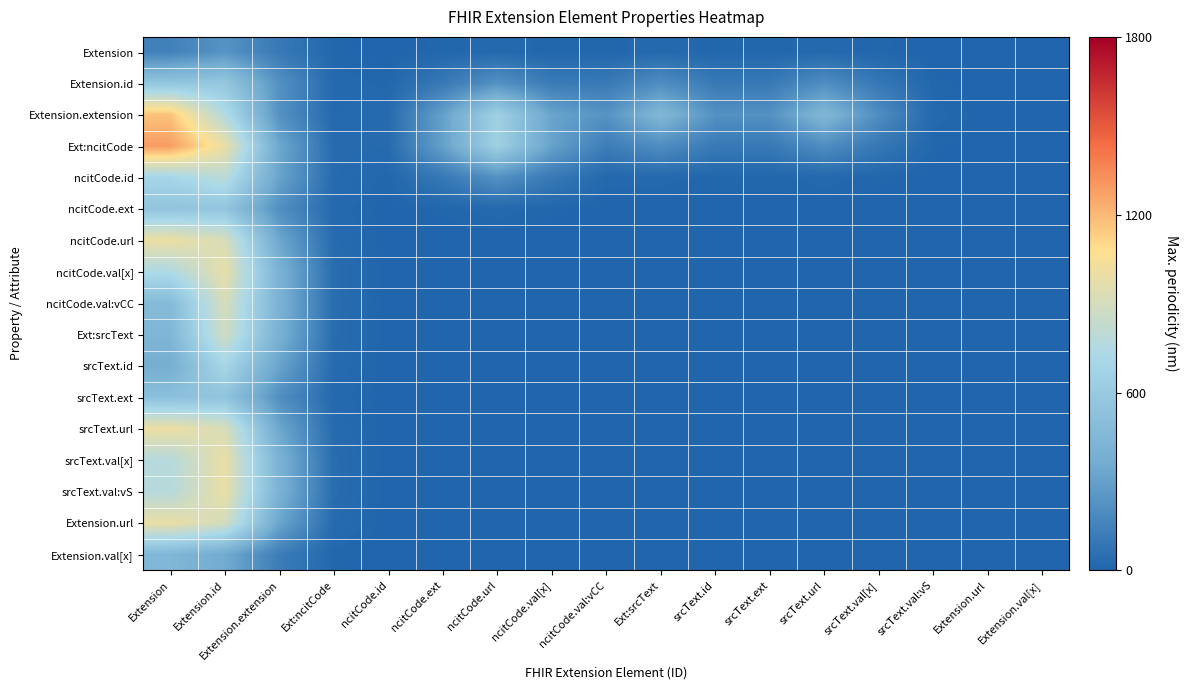

Count the number of data series in this chart.

17